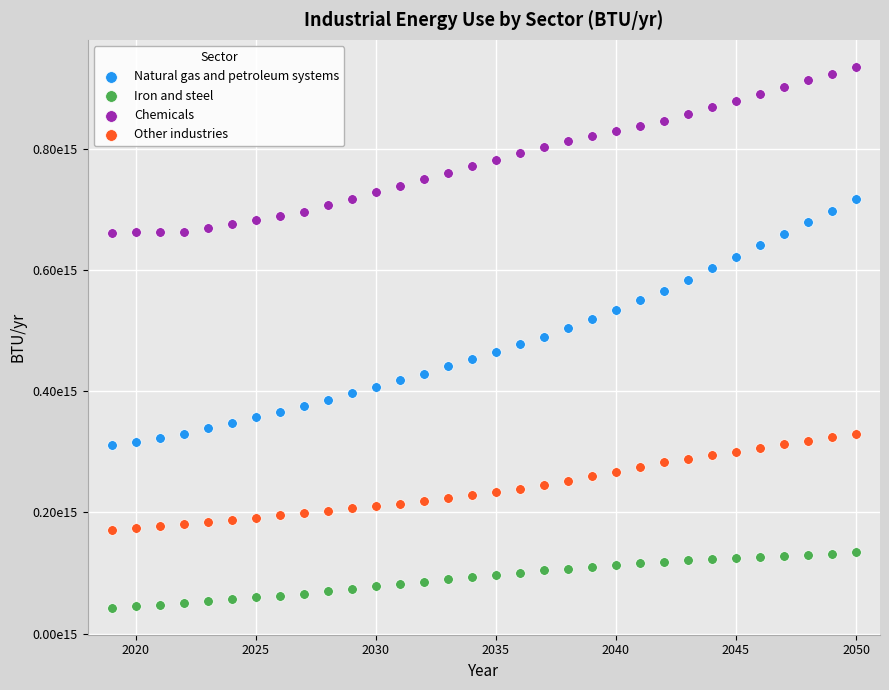

Which series contains the lowest Y value?

Iron and steel